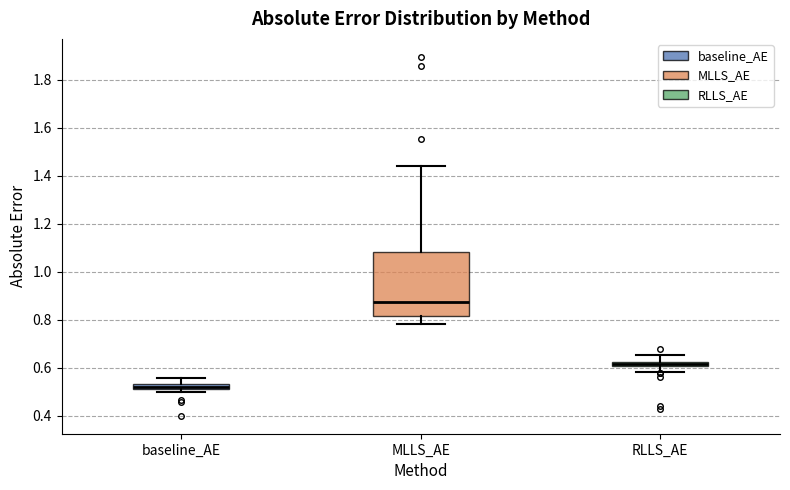

Where is the lower edge of the box for RLLS_AE on the y-axis? The values are not printed on the chart, so give them approximately, as read against the axis.

0.60